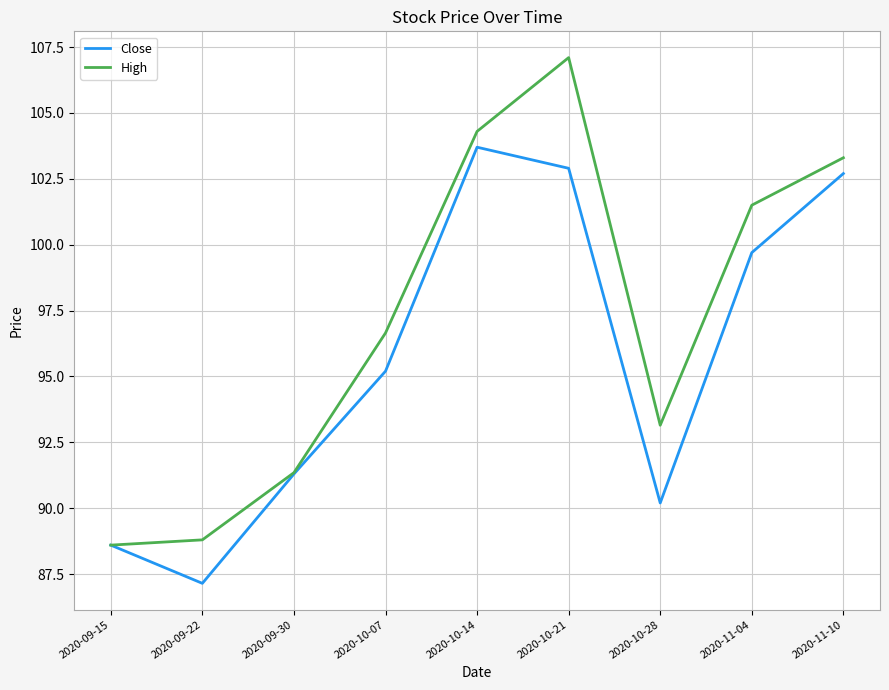

Is it true that High equals 65.9 at 2020-10-21?

False